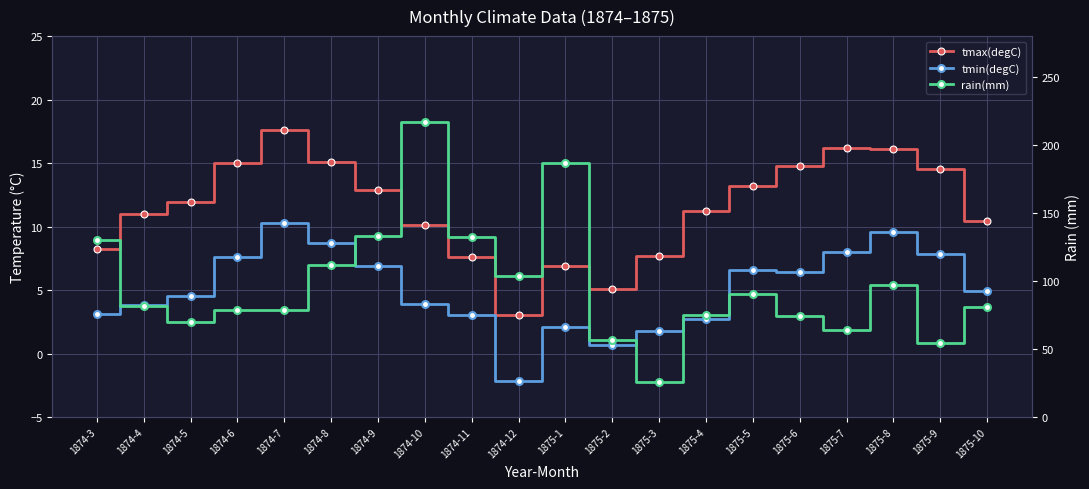

What is the total value across all series at 1874-5?

86.2